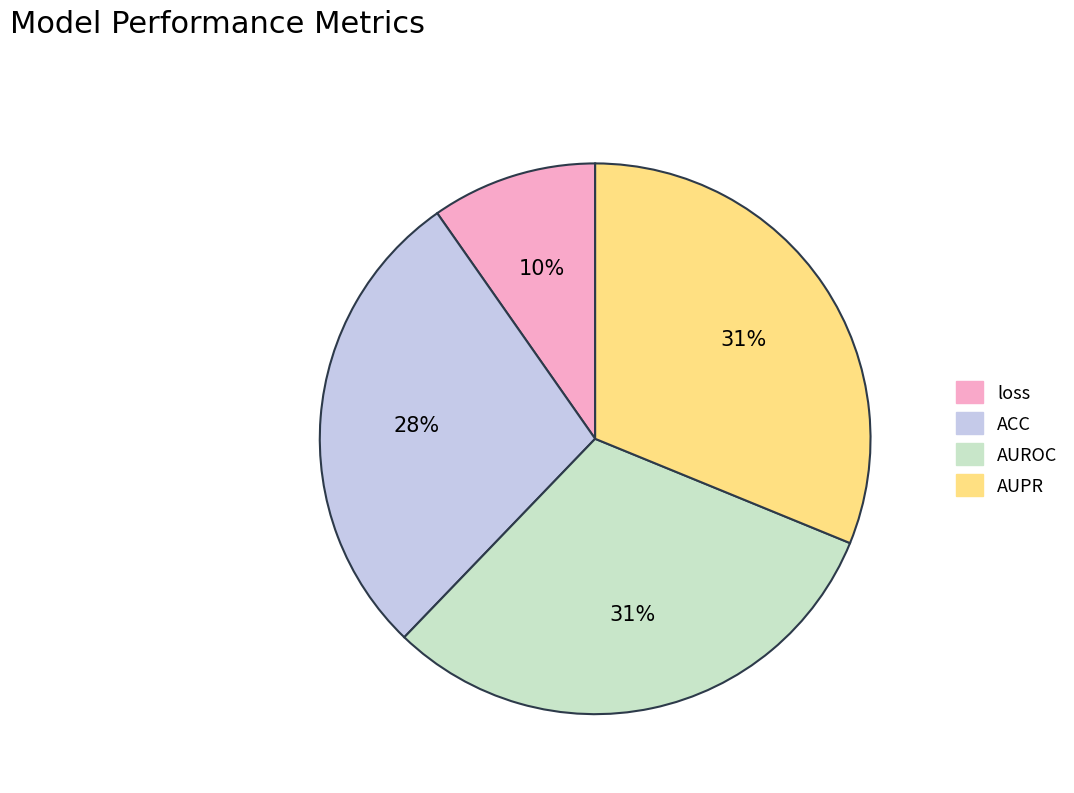

Is there a majority slice in this chart?

No